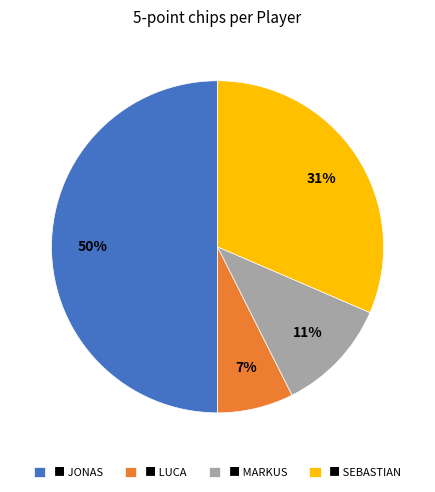

Which slice is the smallest?

■ LUCA